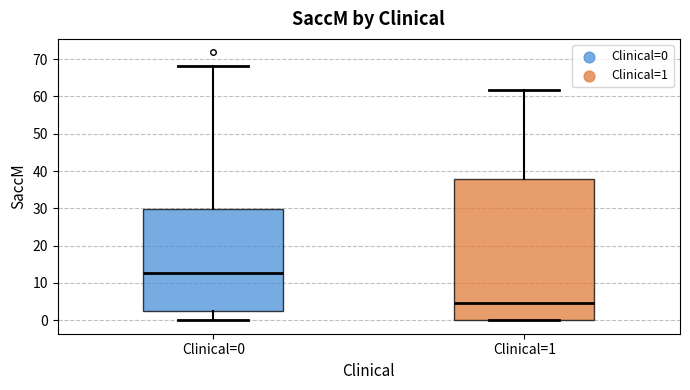

Comparing the boxes themselves (not the whiskers), which one is the tallest?

Clinical=1